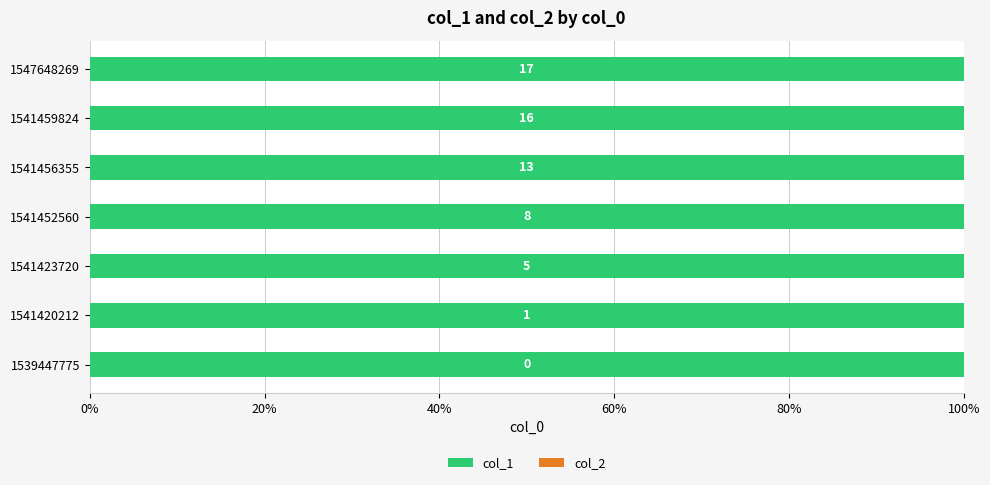

What are all the series names shown in the legend?

col_1, col_2